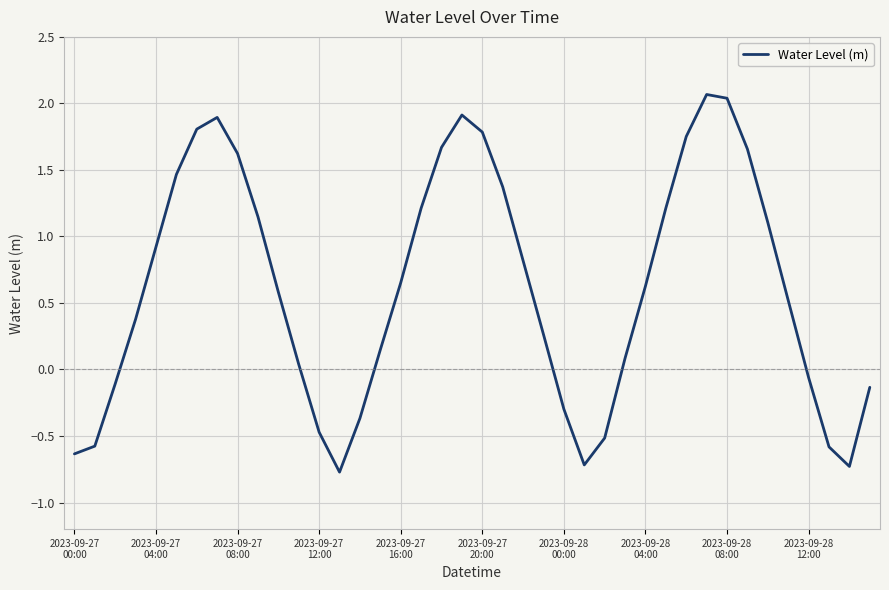

Is this an area chart (filled region under the line)?

No